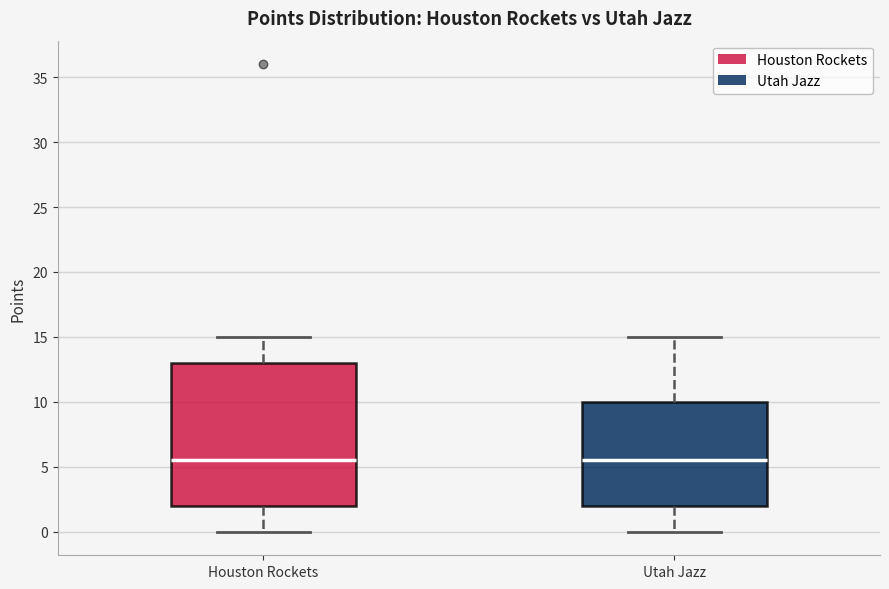

Where does the lower whisker of the box for Utah Jazz end on the y-axis? The values are not printed on the chart, so give them approximately, as read against the axis.

0.0